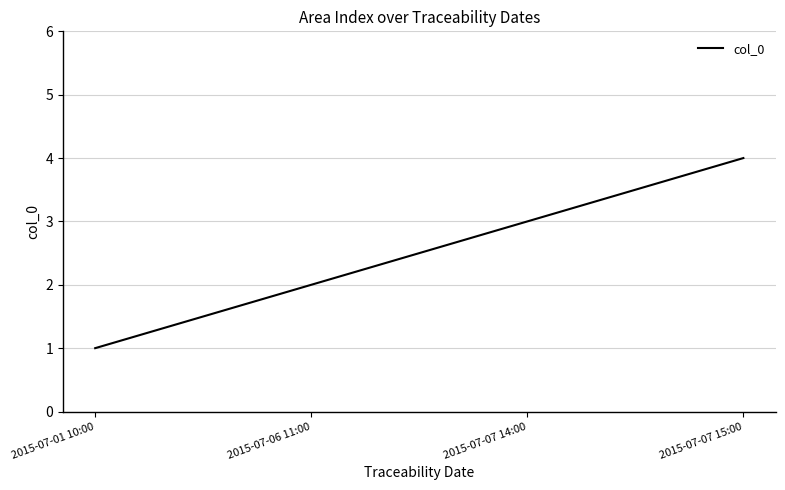

What is the change in value from 2015-07-01 10:00 to 2015-07-06 11:00?

+1